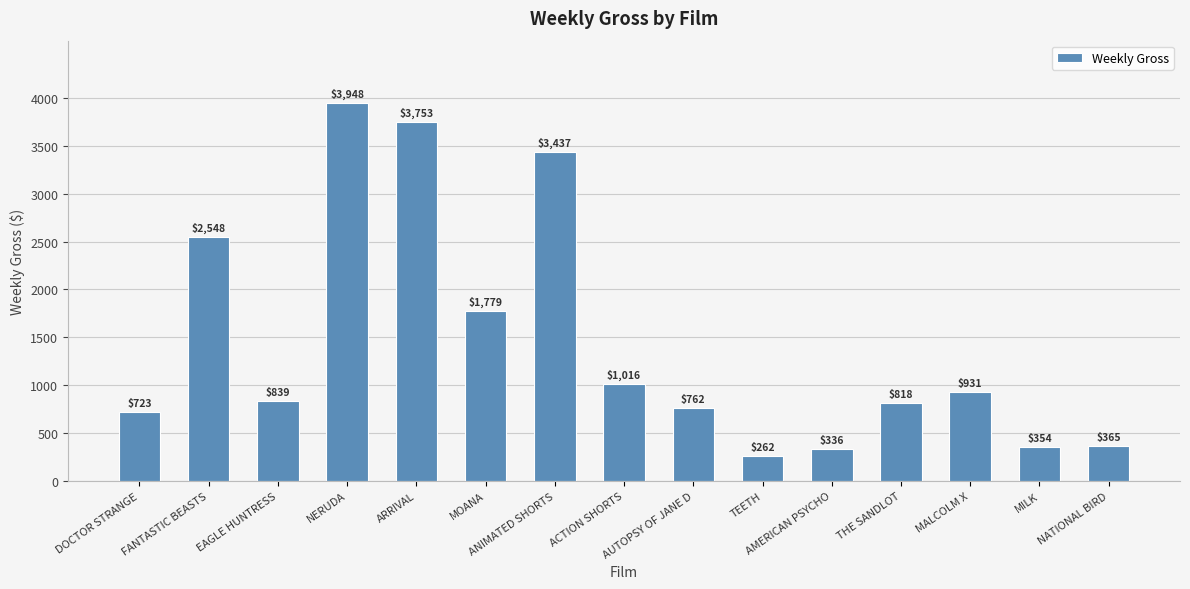

What is the difference between the maximum and minimum values?

3686